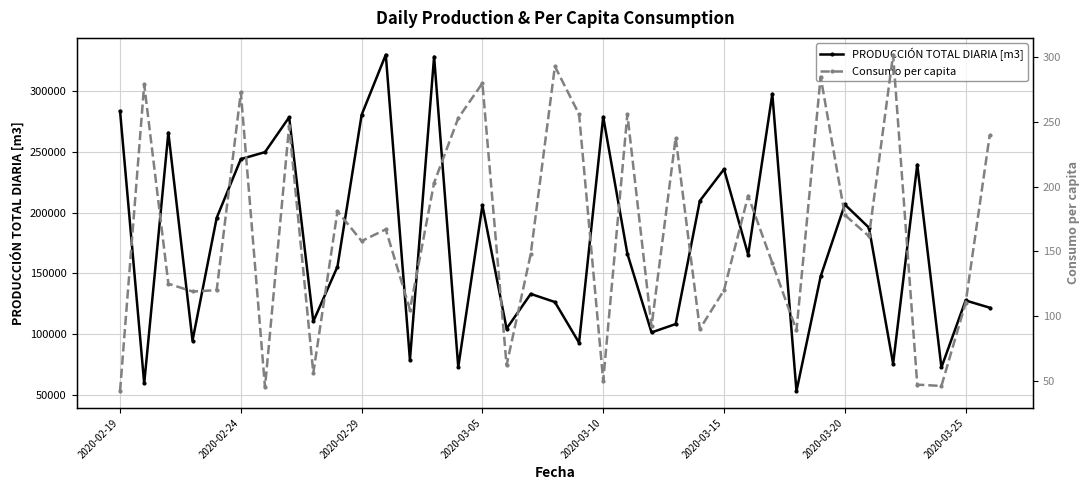

What is the value of the Consumo per capita point at the 3rd from the left?

125.0